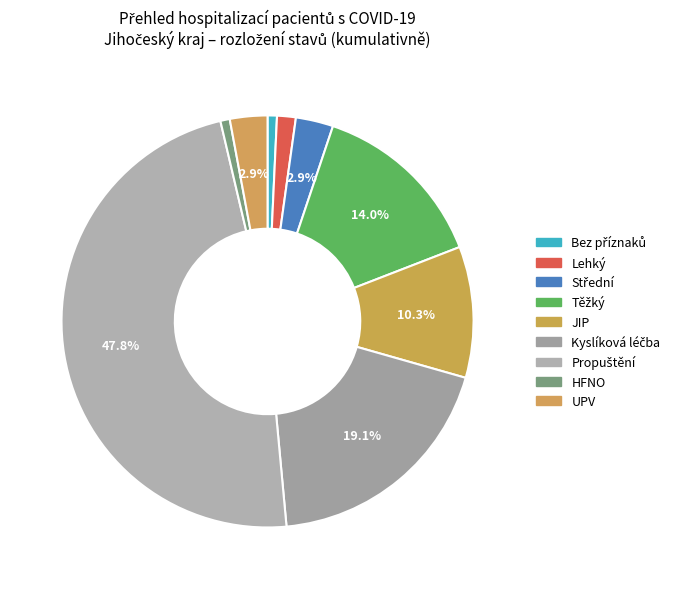

How many segments does this pie chart have?

9